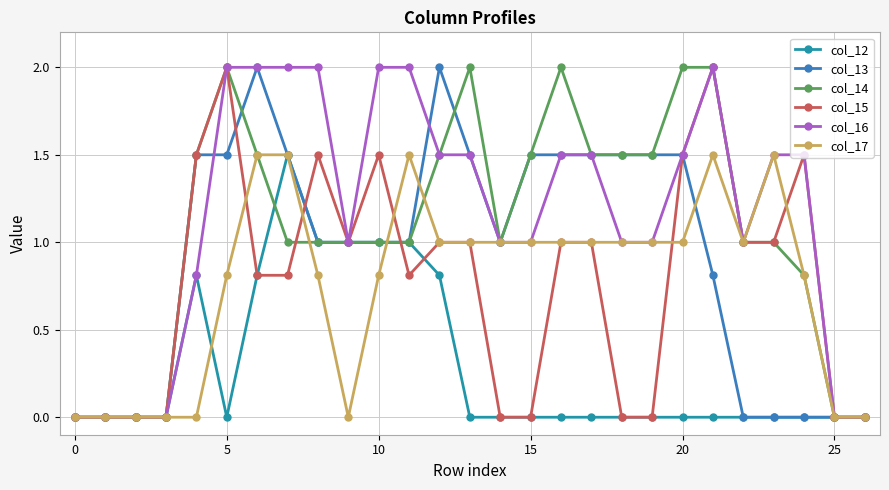

What is the value of the col_15 point at the 6th from the left?

2.0